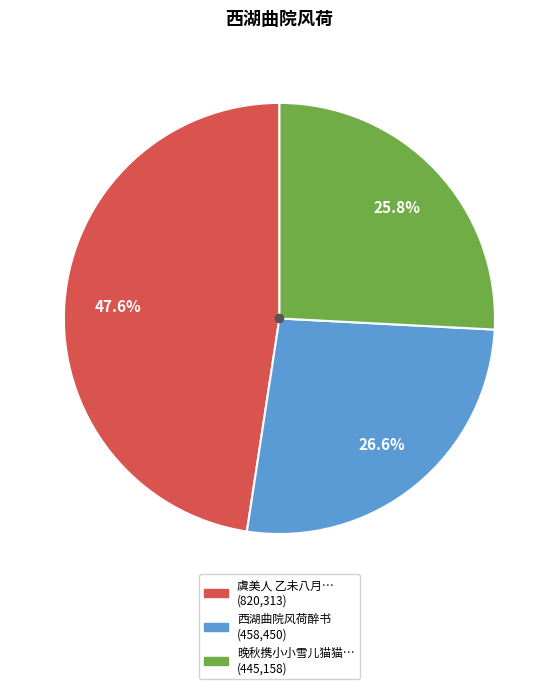

Does any single category account for the majority?

No